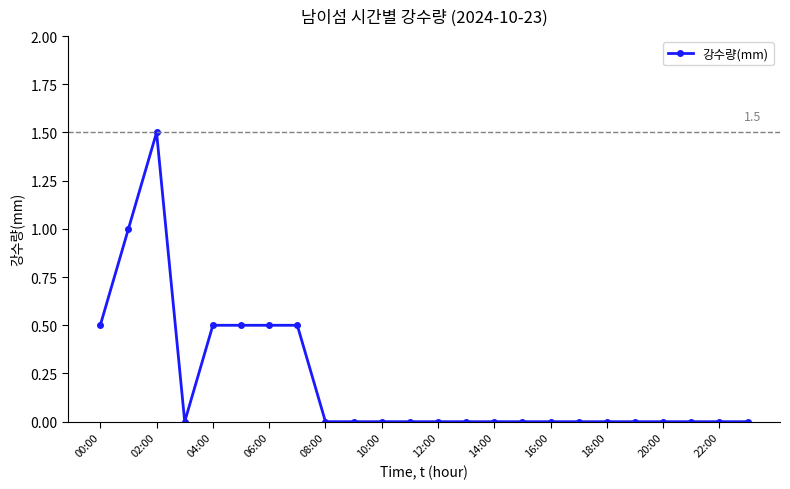

What is the maximum value shown in the chart?

1.5